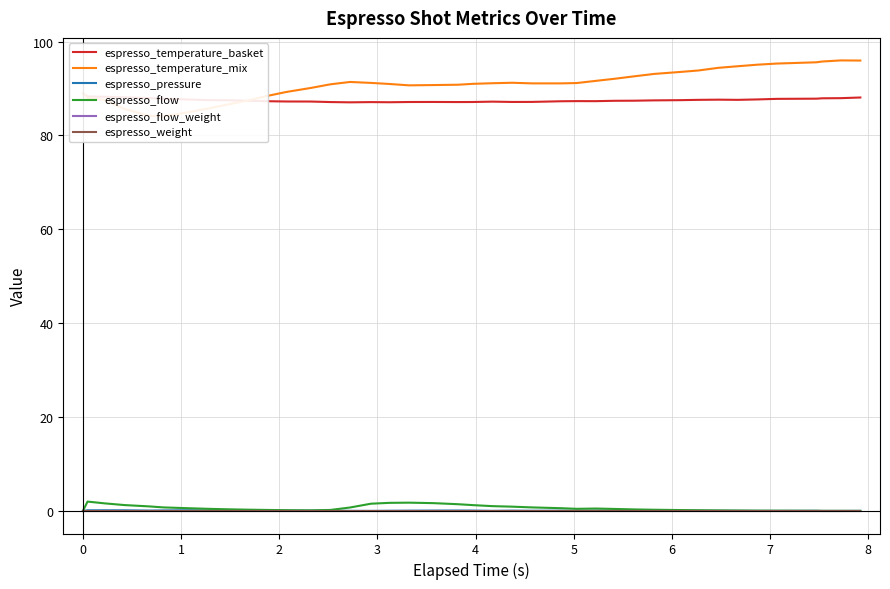

The espresso_temperature_mix series shows 136.3 at 16. True or false?

False